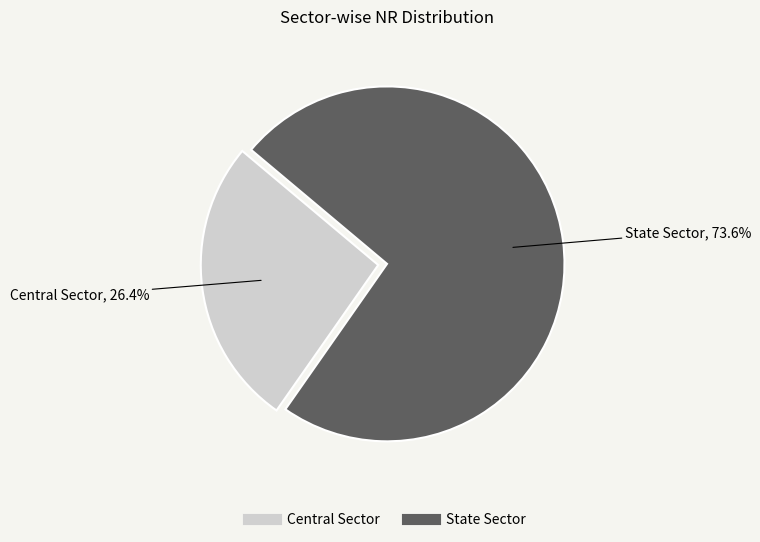

How much of the chart is everything except Central Sector?

73.6%